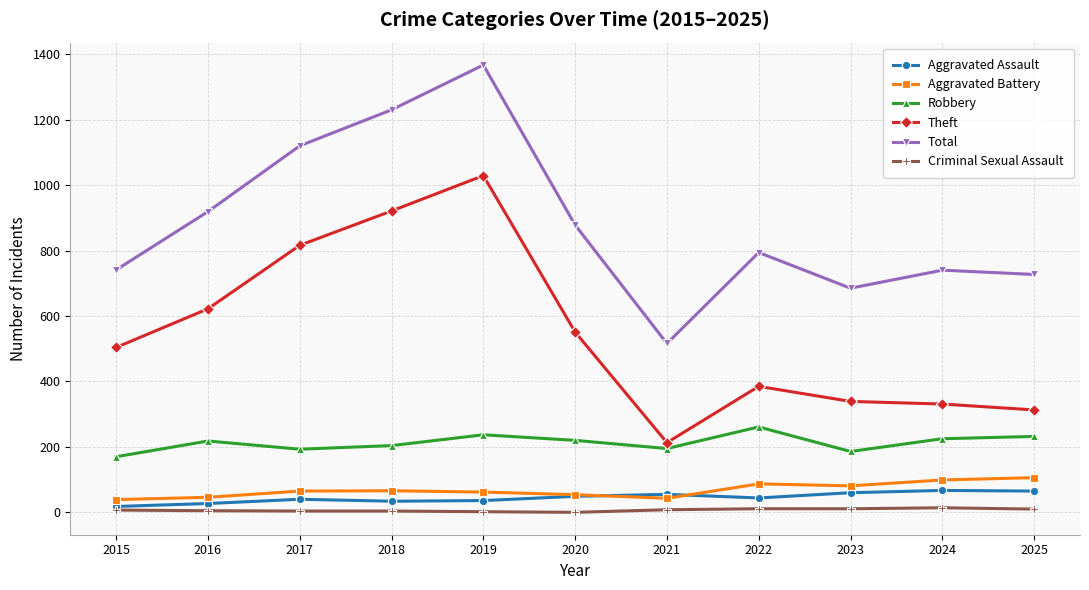

At which category is the sum across all series the highest?

2019